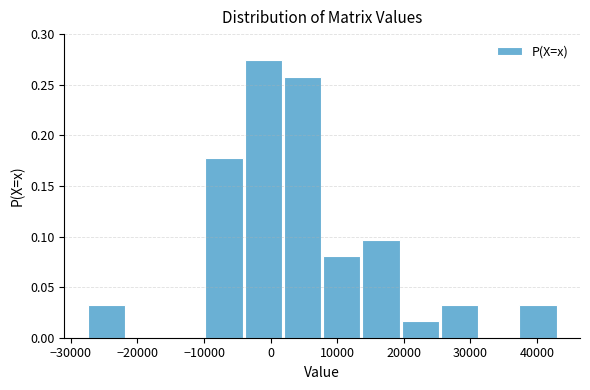

Reading left to right, transcribe this chart: for each bar, give the range it covers on the x-axis and its height. Neither the bar edges nor the heights are printed on the chart, so give them approximately, as read against the axes.

-28000 to -22000: 0.030
-22000 to -16000: 0
-16000 to -10000: 0
-10000 to -4000: 0.175
-4000 to 2000: 0.275
2000 to 8000: 0.260
8000 to 14000: 0.080
14000 to 20000: 0.095
20000 to 25000: 0.015
25000 to 31000: 0.030
31000 to 37000: 0
37000 to 43000: 0.030